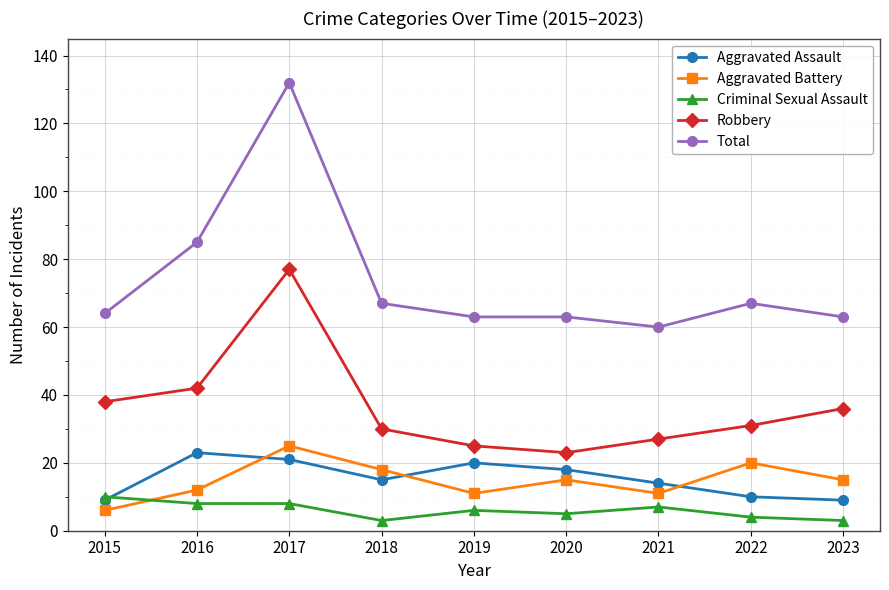

What is the difference between the highest and lowest values at 2019?

57